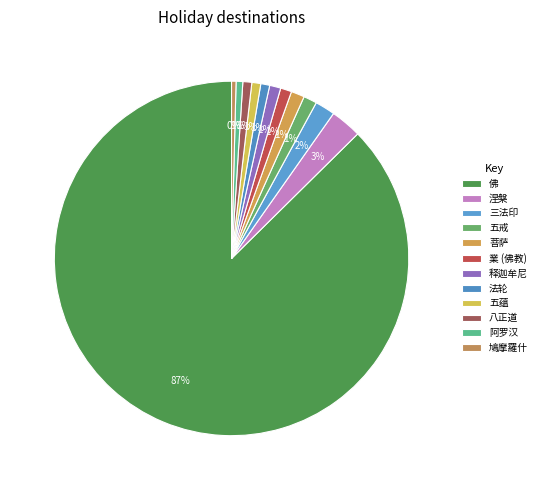

How many slices are in this pie chart?

12